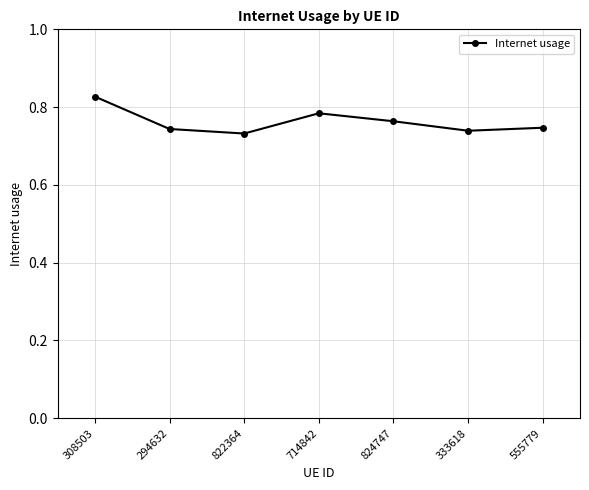

What position from the right is 308503?

7